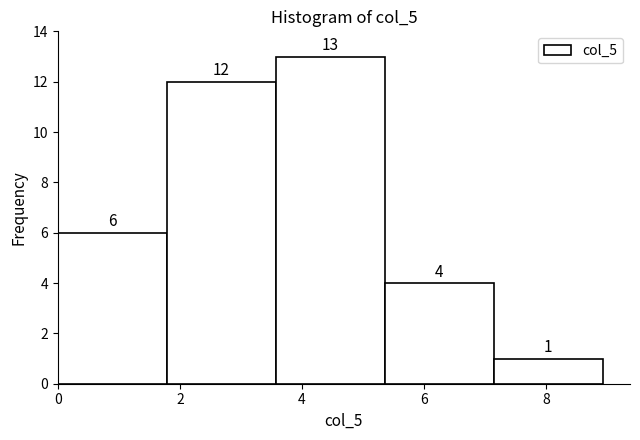

What is the height of the bar covering 5.4 to 7.2 on the x-axis? The bar edges are not printed on the chart, so give them approximately, as read against the axis.

4